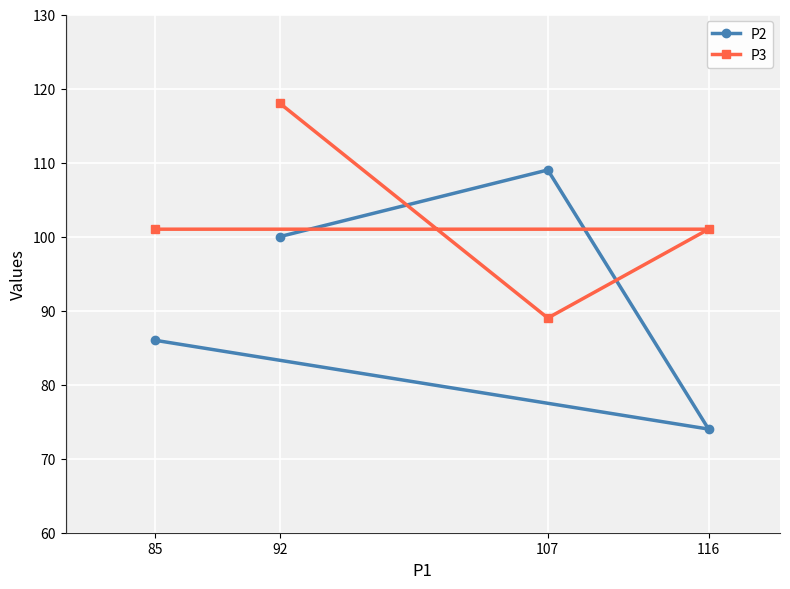

What is the difference between the P3 values at 116 and 92?

17